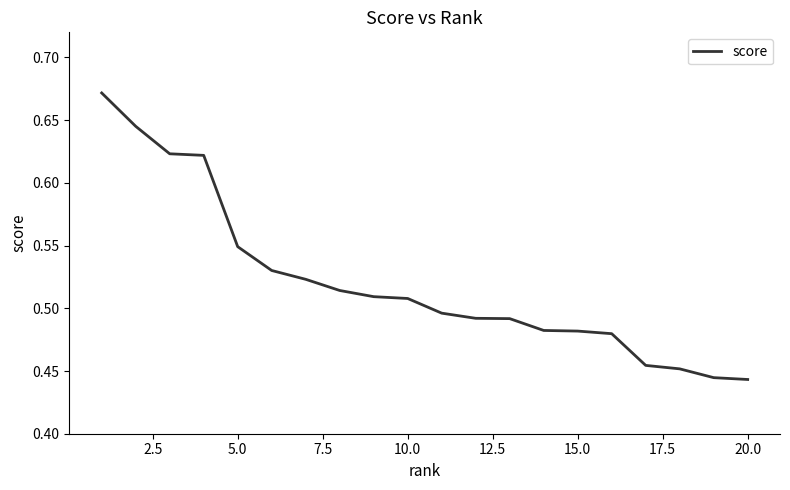

What is the difference between the second highest and second lowest values?

0.2